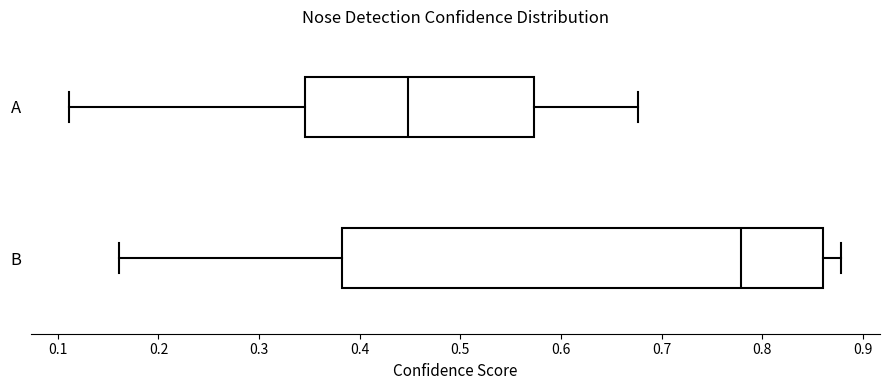

Where is the left edge of the box for A on the x-axis? The values are not printed on the chart, so give them approximately, as read against the axis.

0.35